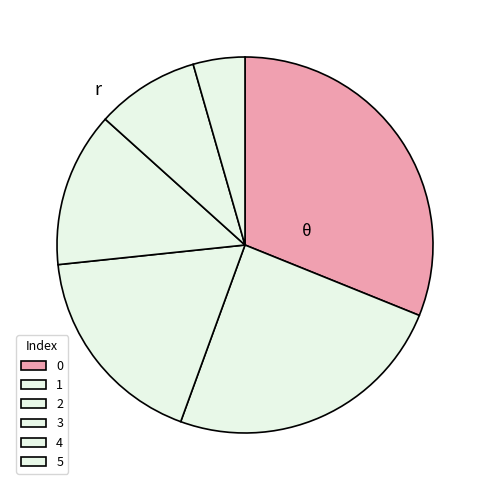

How many segments does this pie chart have?

6